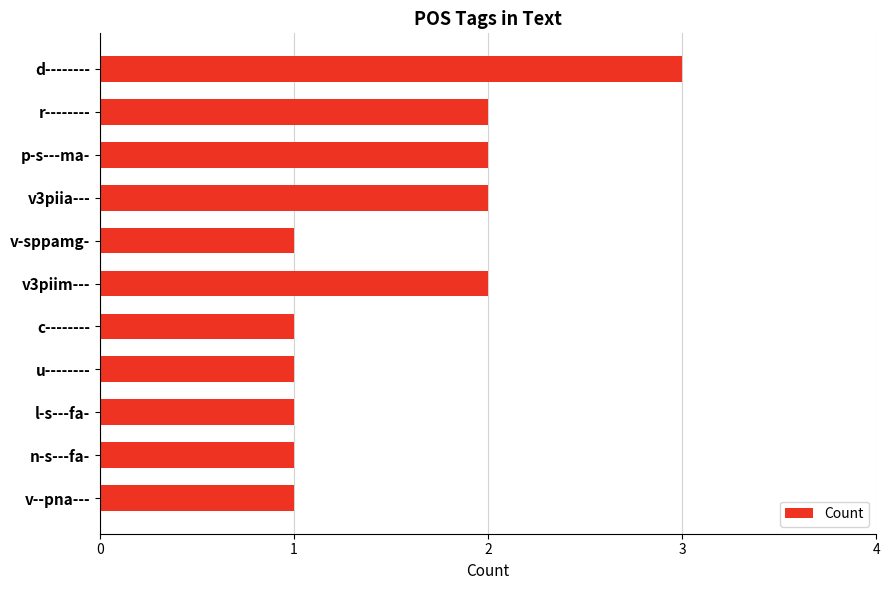

True or false: the data shows 3 at d--------.

True